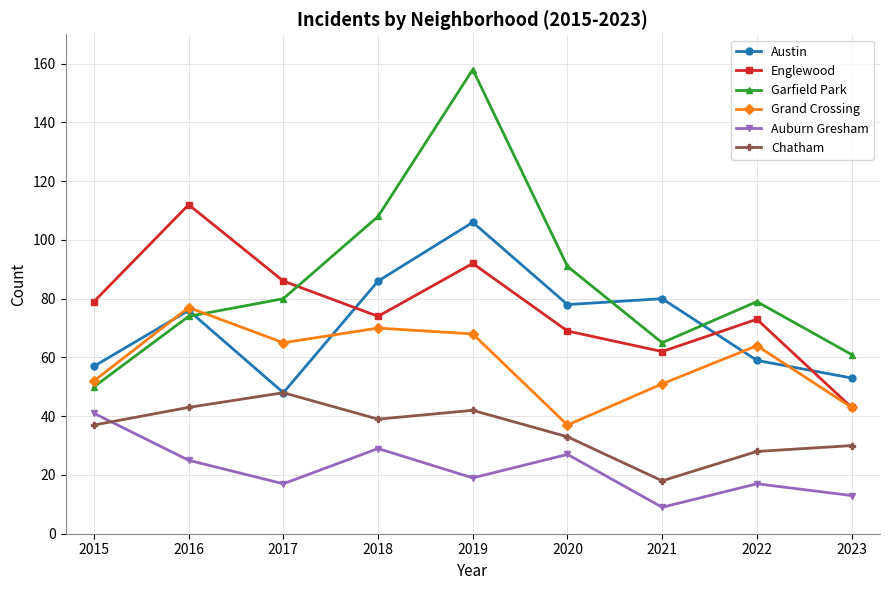

At which label is Garfield Park closest to 104?

2018